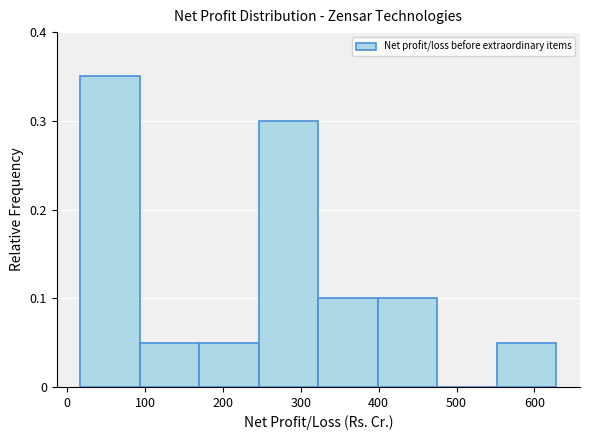

Which range on the x-axis has the tallest bar?

20 to 90